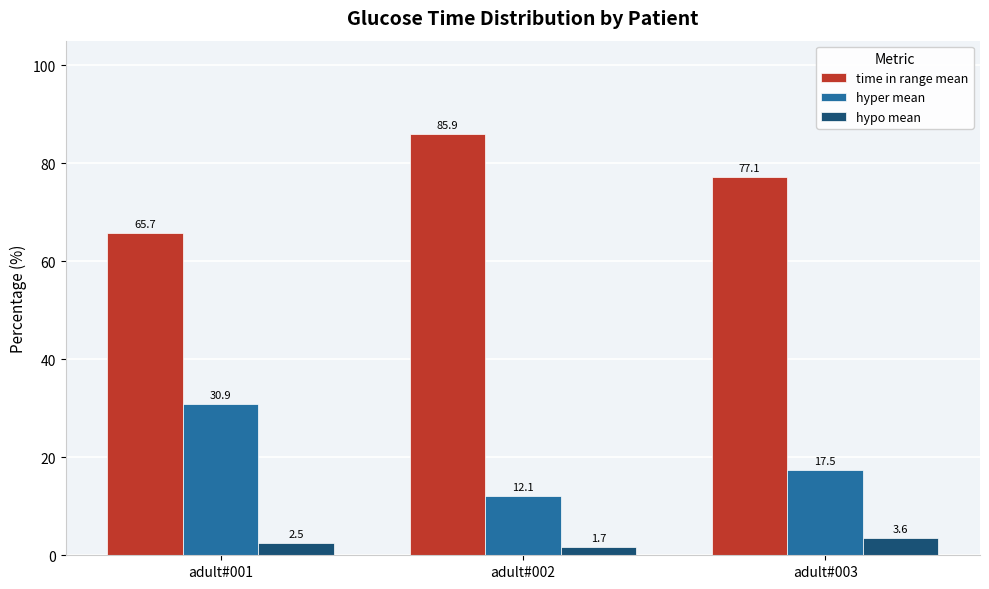

What is the value of the hyper mean bar at the 1st from the left?

30.9